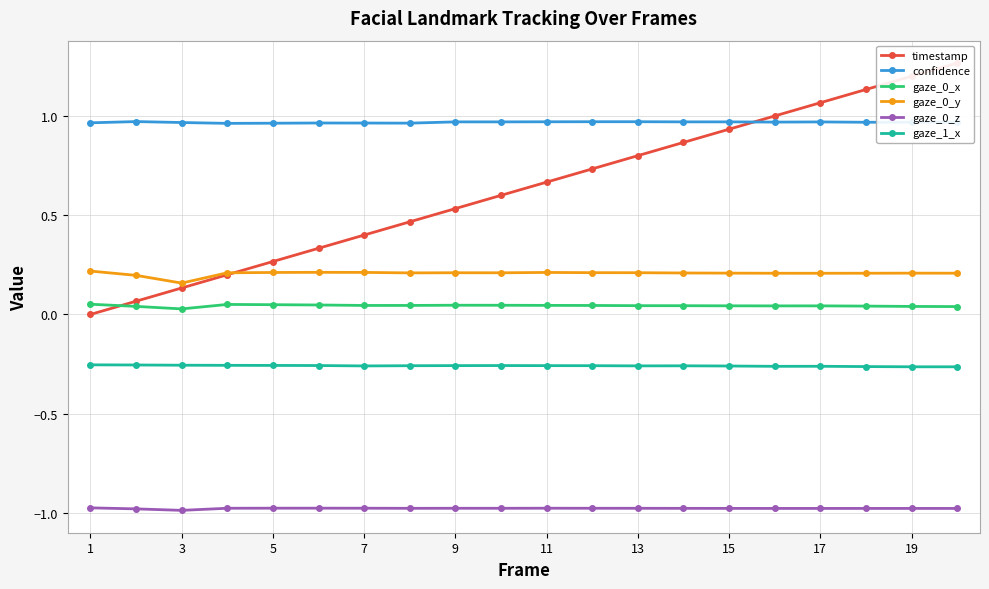

True or false: gaze_0_x and gaze_0_y cross at least once.

False